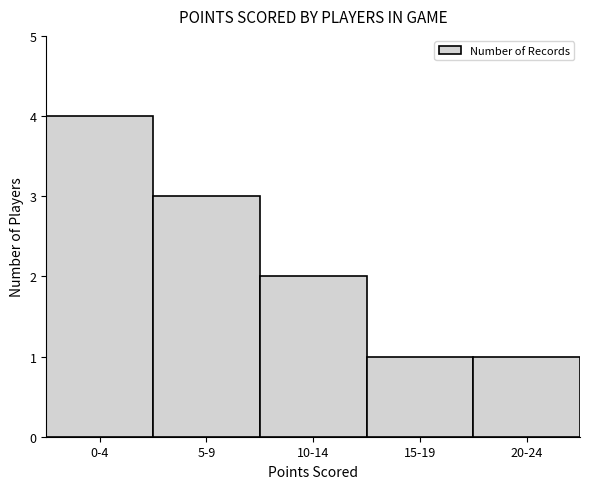

Reading left to right, what are all the values shown in this chart?

0-4=4	5-9=3	10-14=2	15-19=1	20-24=1